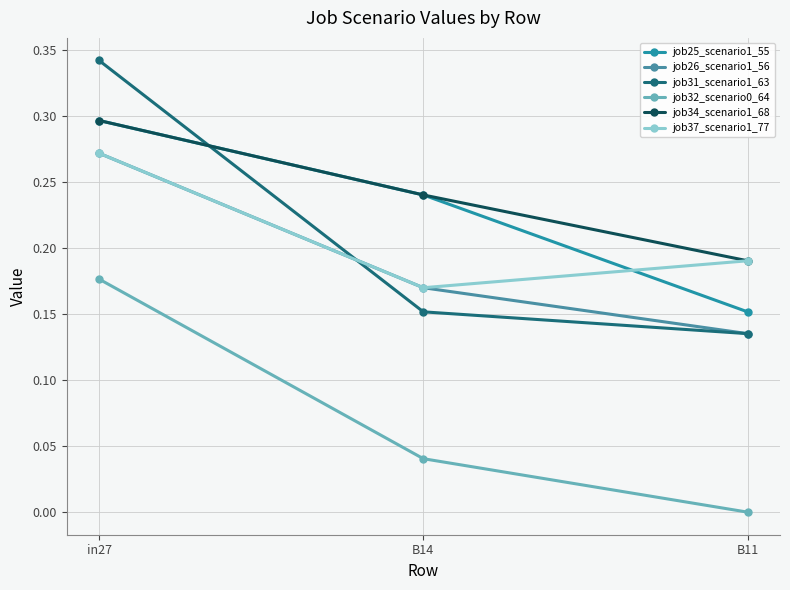

List the labels in order of job26_scenario1_56 value, smallest first.

B11, B14, in27